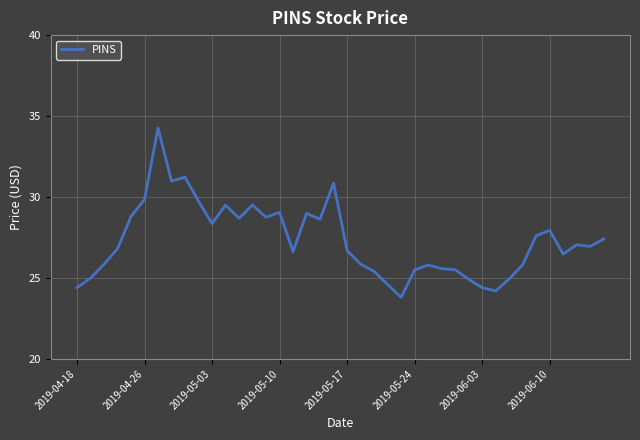

What is the difference between the maximum and minimum values?

10.5